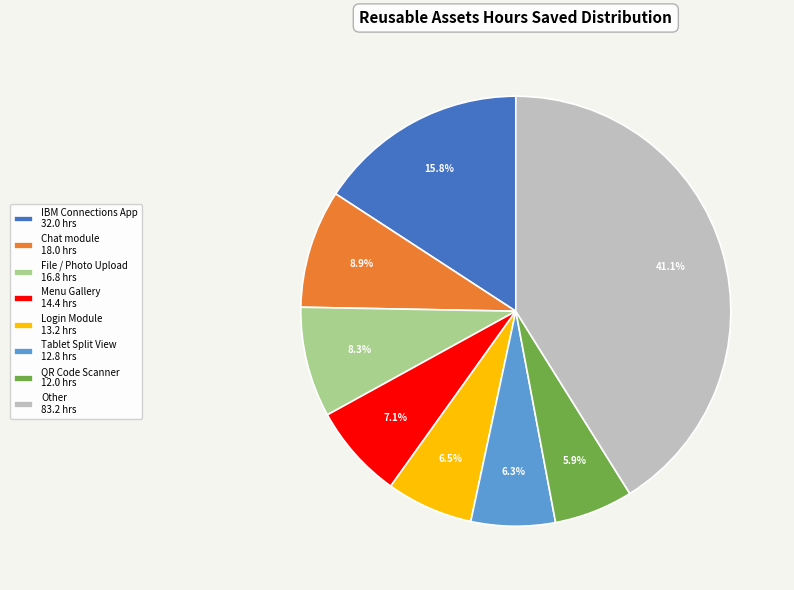

Between Login Module 13.2 hrs and Other 83.2 hrs, which is larger?

Other 83.2 hrs